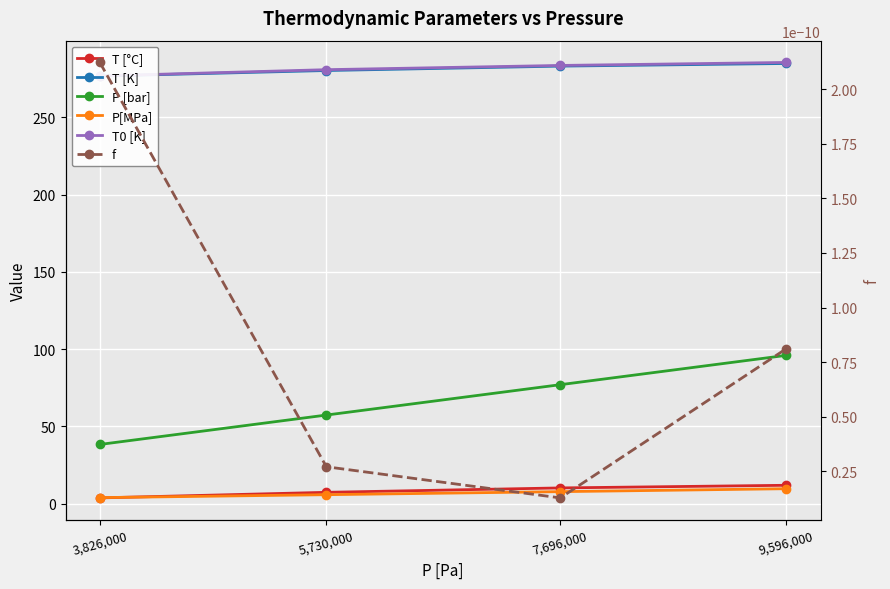

True or false: P [bar] and T0 [K] cross at least once.

False